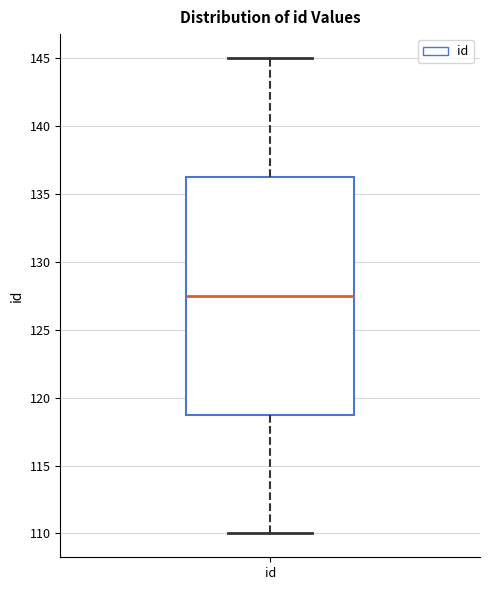

Transcribe this box plot: give where the median line is, the range the box spans, and where the two whiskers end, as read against the y-axis. The values are not printed on the chart, so give them approximately, as read against the axis.

median 127.5, box 119.0 to 136.5, whiskers 110.0 to 145.0